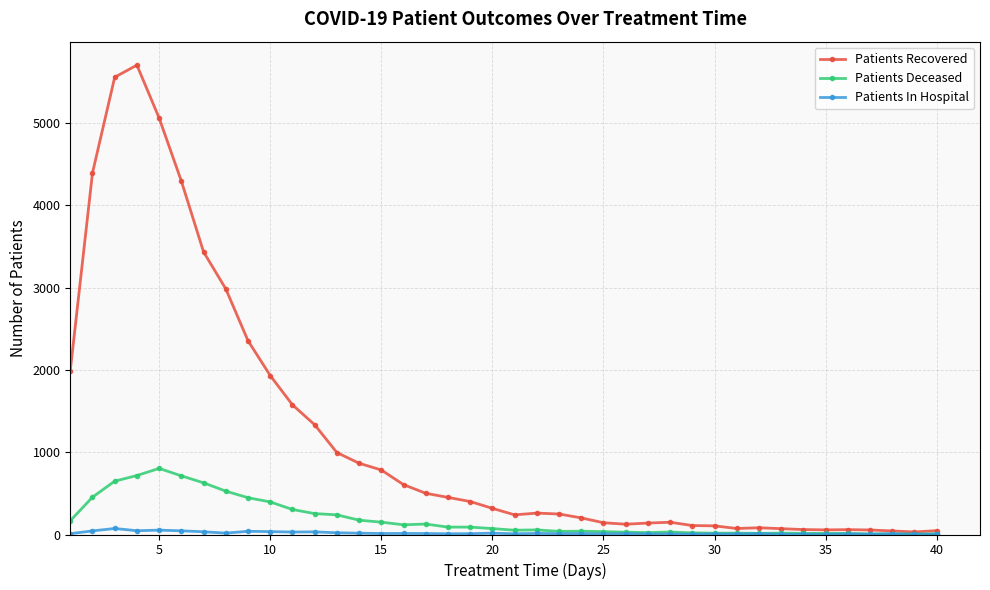

True or false: Patients In Hospital has more than 2 points higher than both neighbors.

True